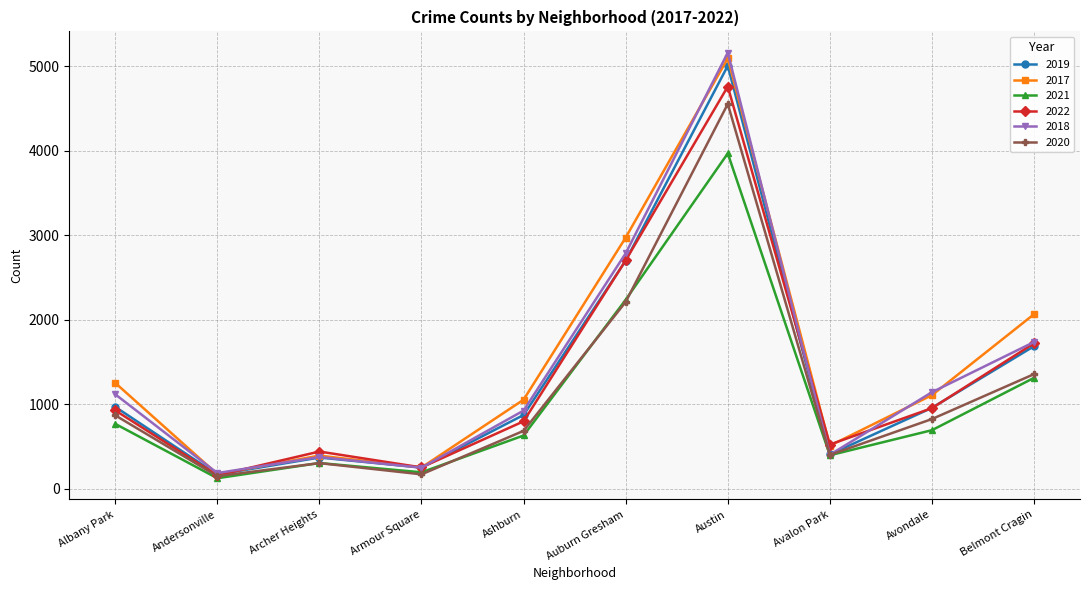

List the labels in order of 2021 value, smallest first.

Andersonville, Armour Square, Archer Heights, Avalon Park, Ashburn, Avondale, Albany Park, Belmont Cragin, Auburn Gresham, Austin